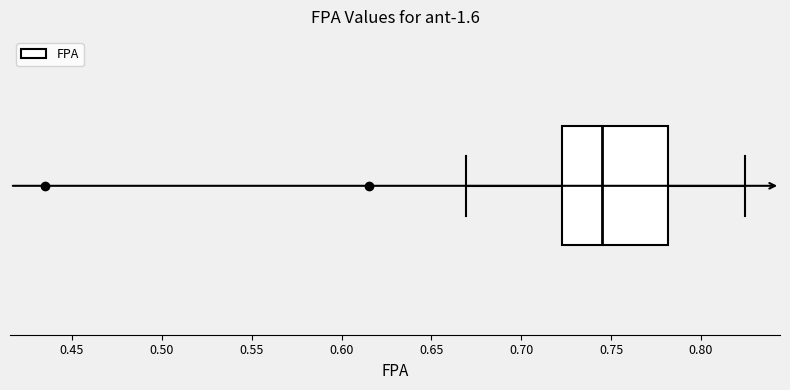

Read this box plot against the x-axis: the position of the median line, the range covered by the box, and the ends of both whiskers. The values are not printed on the chart, so give them approximately, as read against the axis.

median 0.745, box 0.720 to 0.780, whiskers 0.670 to 0.825